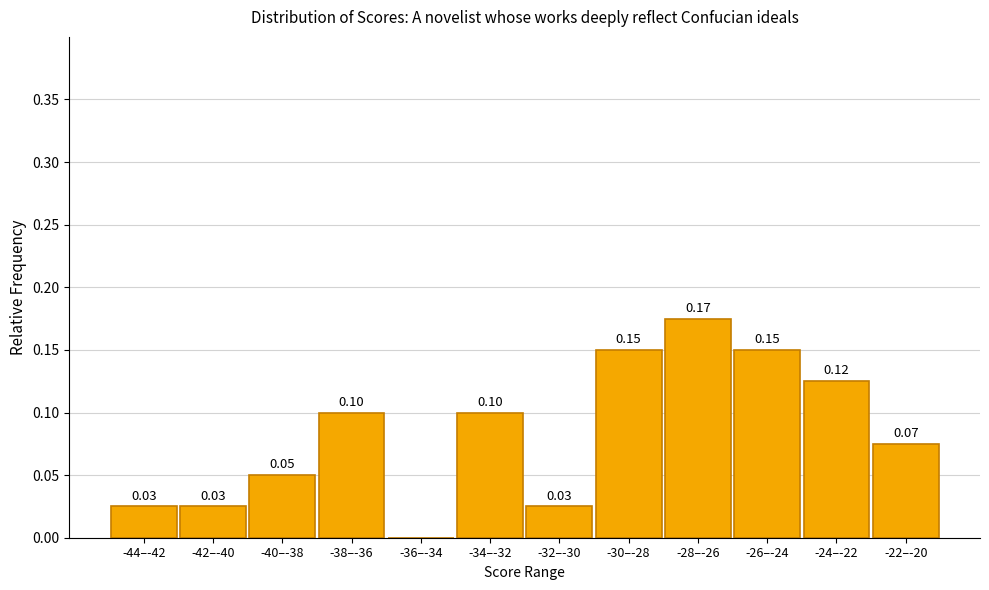

Between -42–-40 and -38–-36, which is larger?

-38–-36